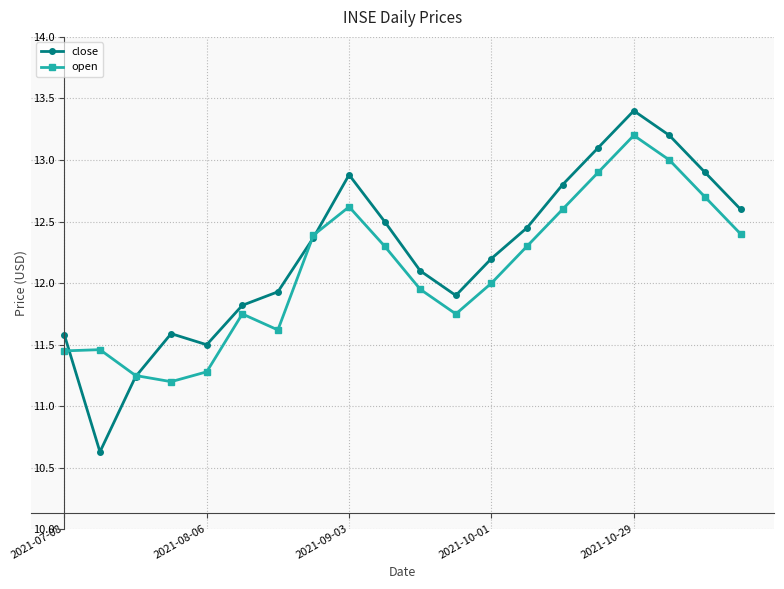

Which series has the largest range (max minus min)?

close